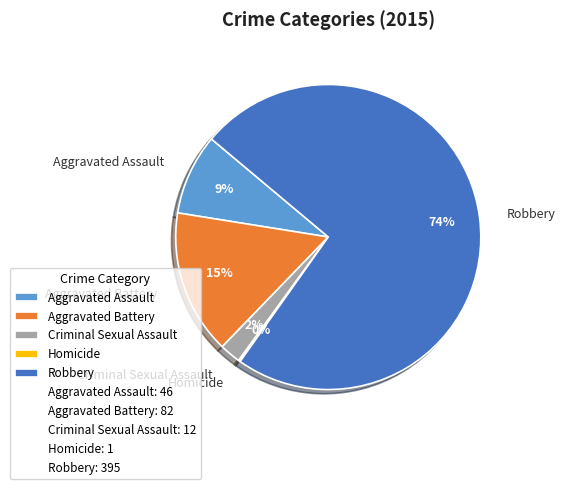

To the nearest percent, what is the combined percentage of Aggravated Battery and Robbery?

89%